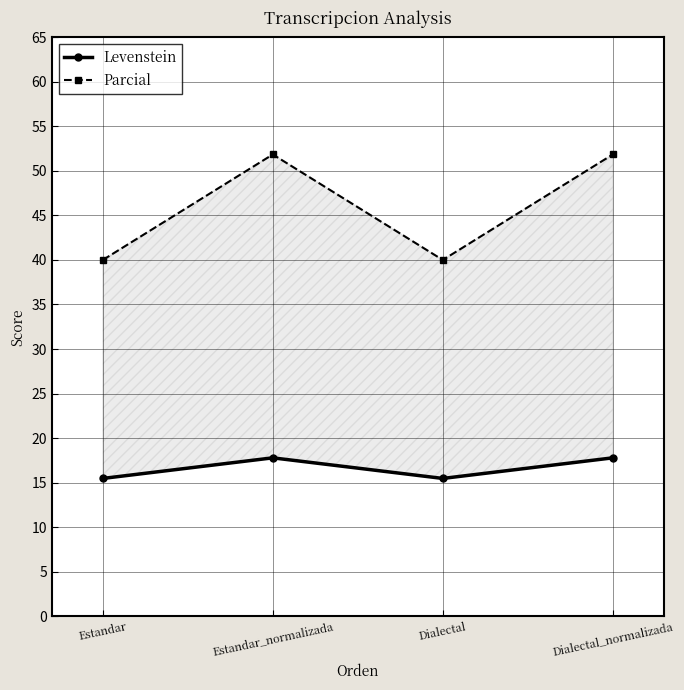

What is the difference between the highest and lowest values at Estandar?

24.5